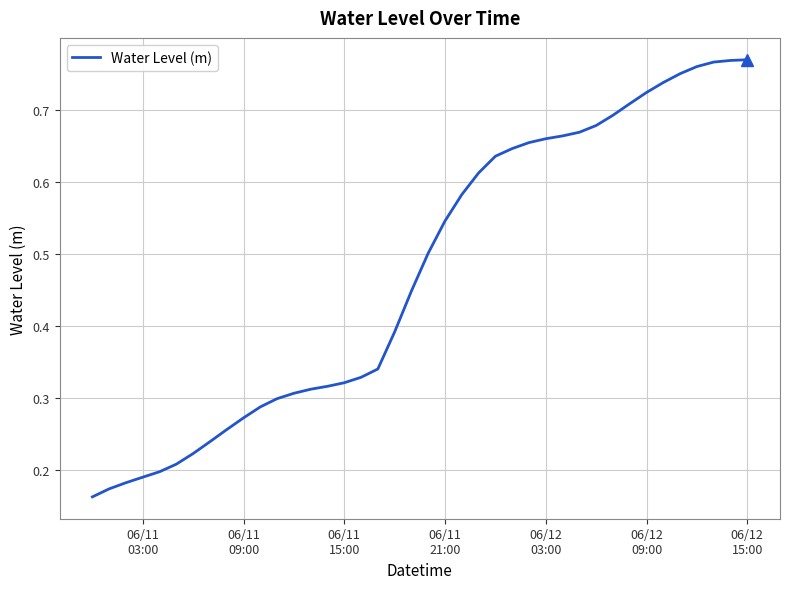

What is the sum of all values?

19.0